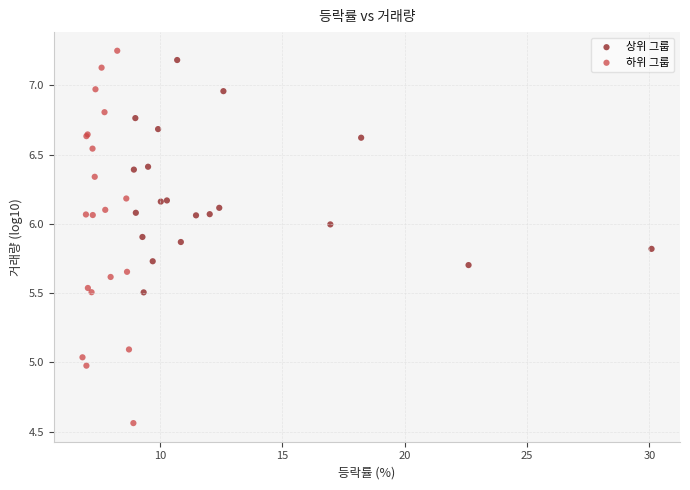

Which series contains the lowest Y value?

하위 그룹